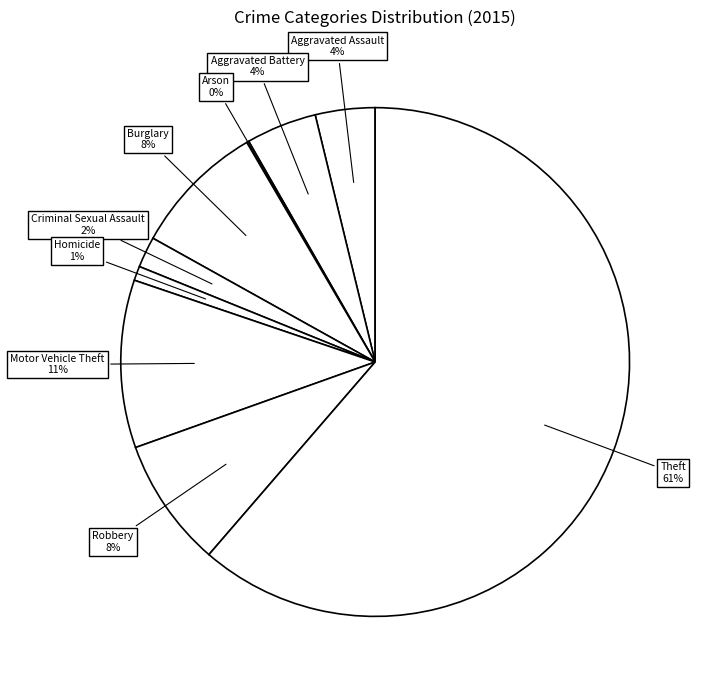

Rank the categories by value from highest to lowest.

Theft, Motor Vehicle Theft, Burglary, Robbery, Aggravated Battery, Aggravated Assault, Criminal Sexual Assault, Homicide, Arson